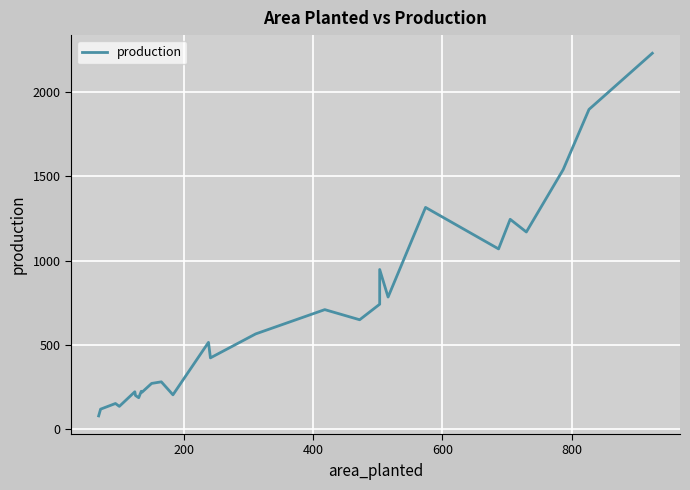

The chart shows a value of 96.2 at 11. True or false?

False